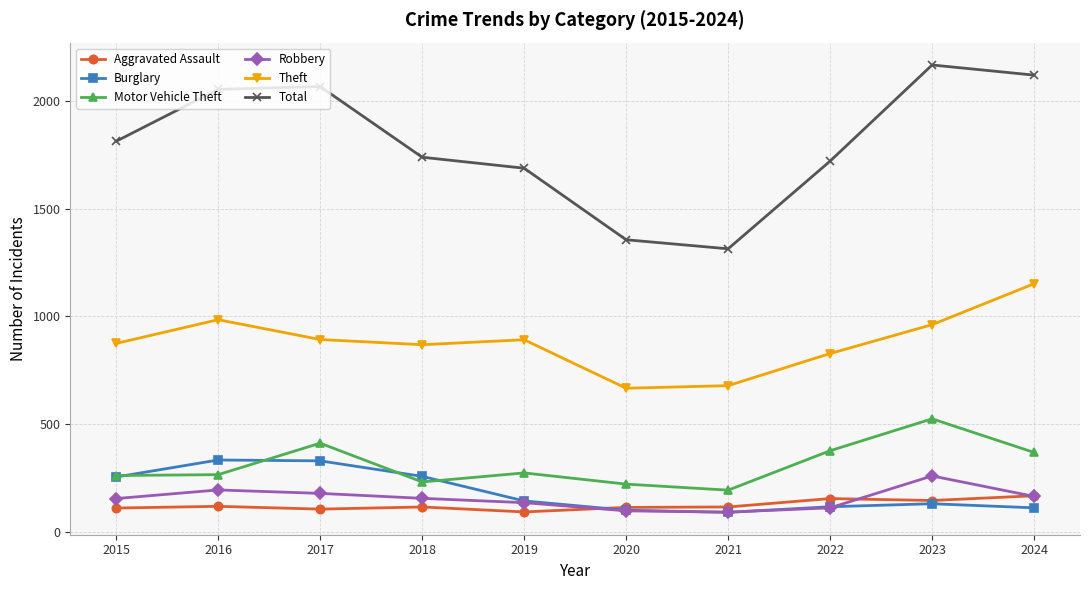

How many interior local peaks does the Burglary series have?

2